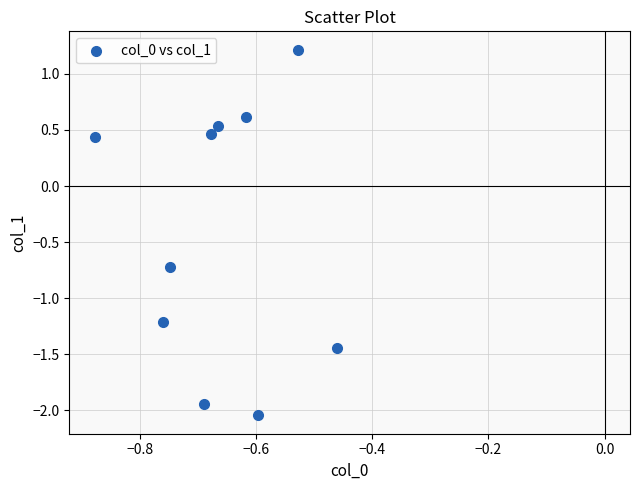

What is the average Y value?

-0.4